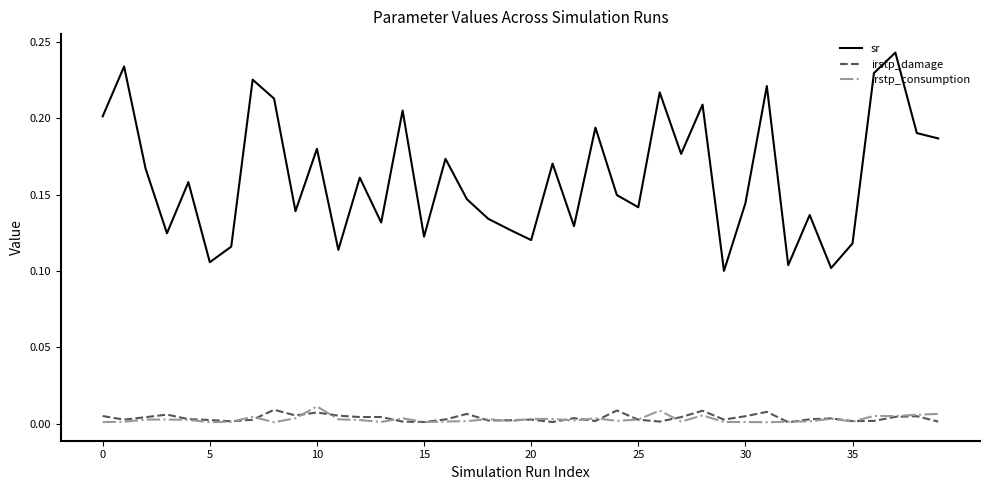

True or false: irstp_consumption and sr cross at least once.

False